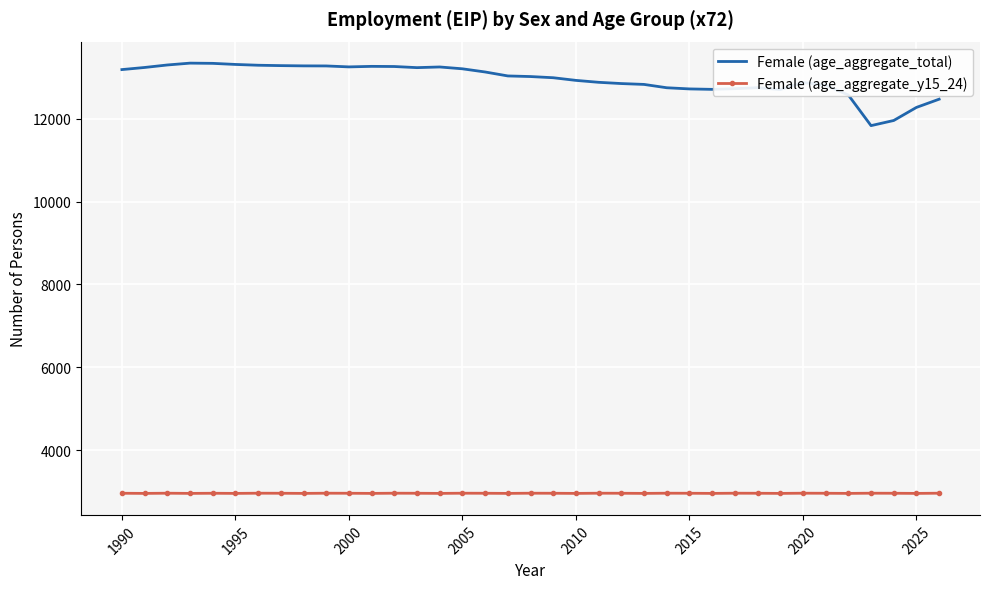

Which series has the largest total across all categories?

Female (age_aggregate_total)